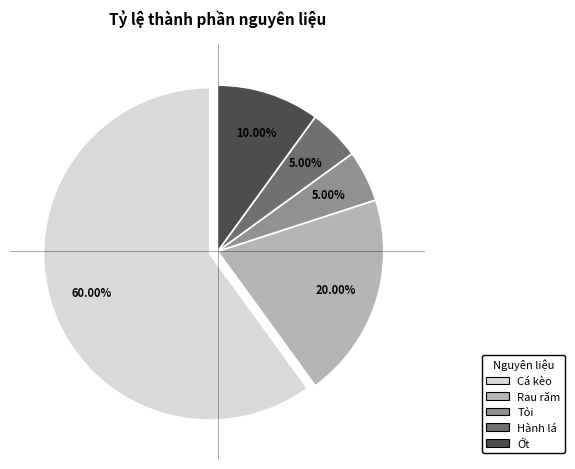

Is there any slice that represents more than half of the pie?

Yes